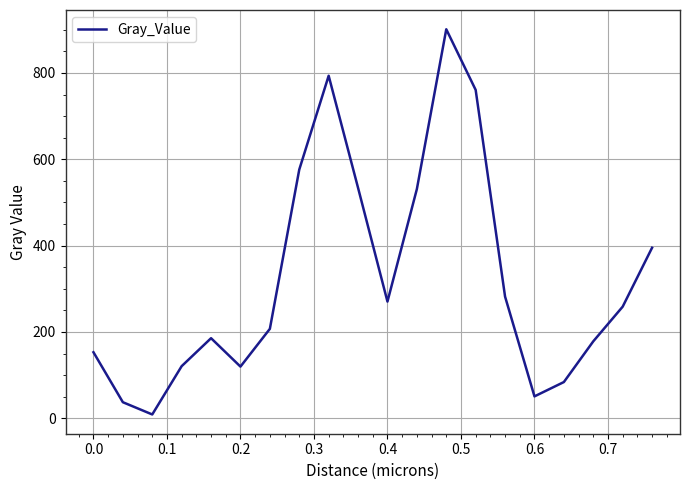

How many lines are shown in the chart?

1